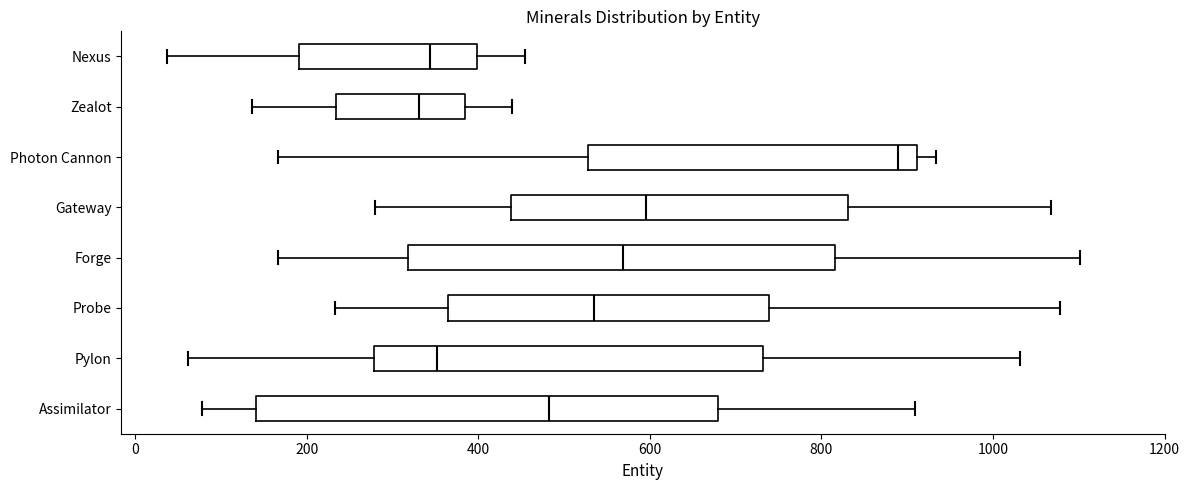

Where does the right whisker of the box for Probe end on the x-axis? The values are not printed on the chart, so give them approximately, as read against the axis.

1080